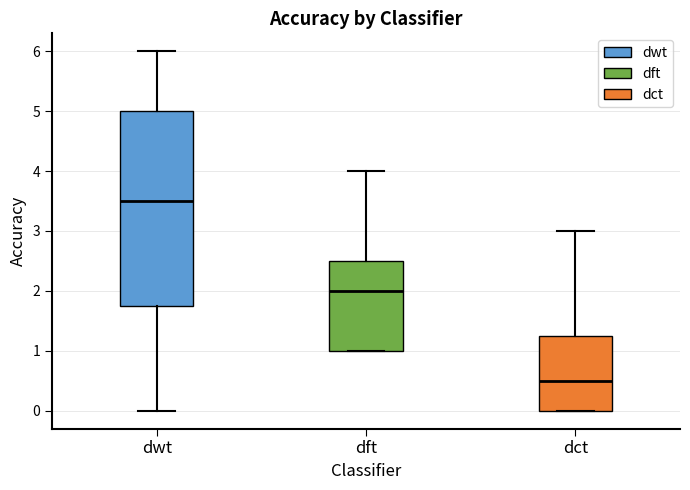

Which box's median line is the lowest?

dct